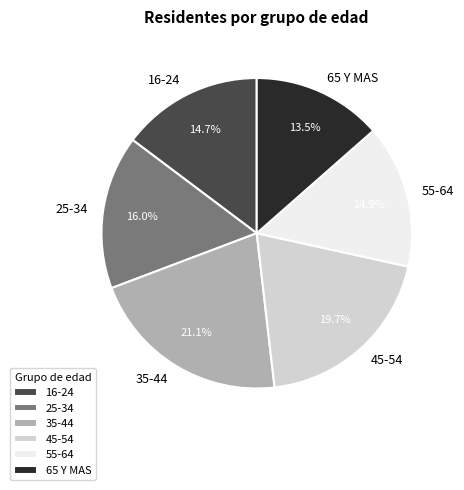

What percentage do 25-34 and 65 Y MAS together represent?

29.5%